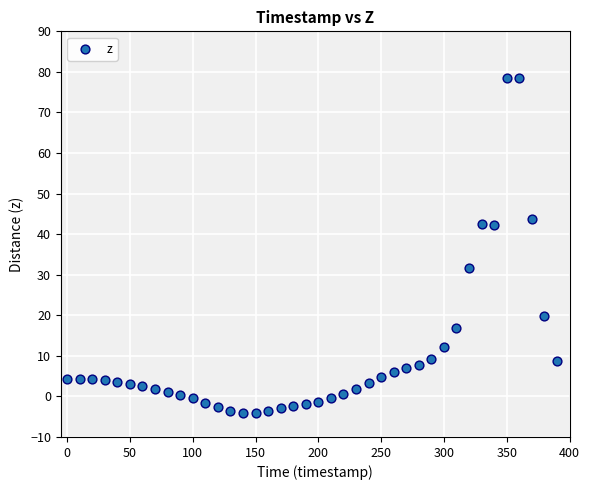

What is the range of X values (max minus min)?

390.0